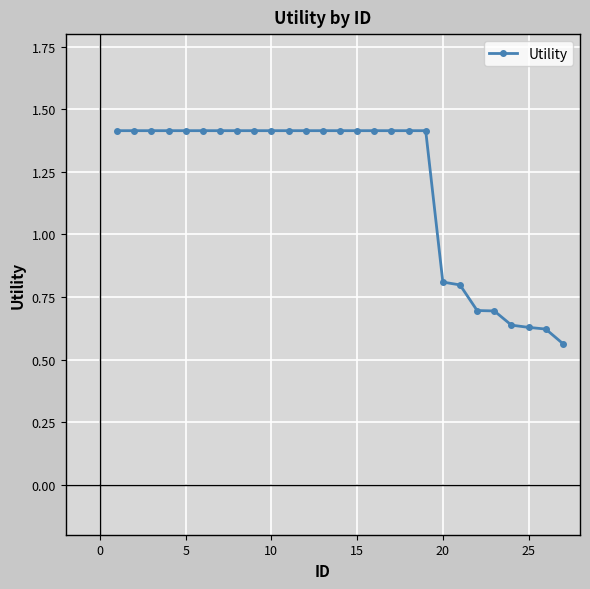

Is this an area chart (filled region under the line)?

No